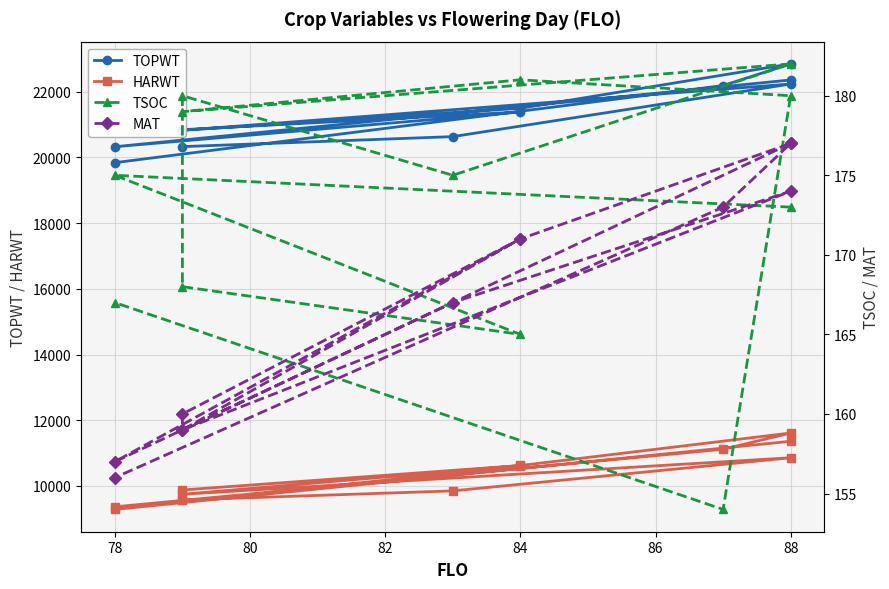

The value of MAT at 90 is 70. True or false?

False